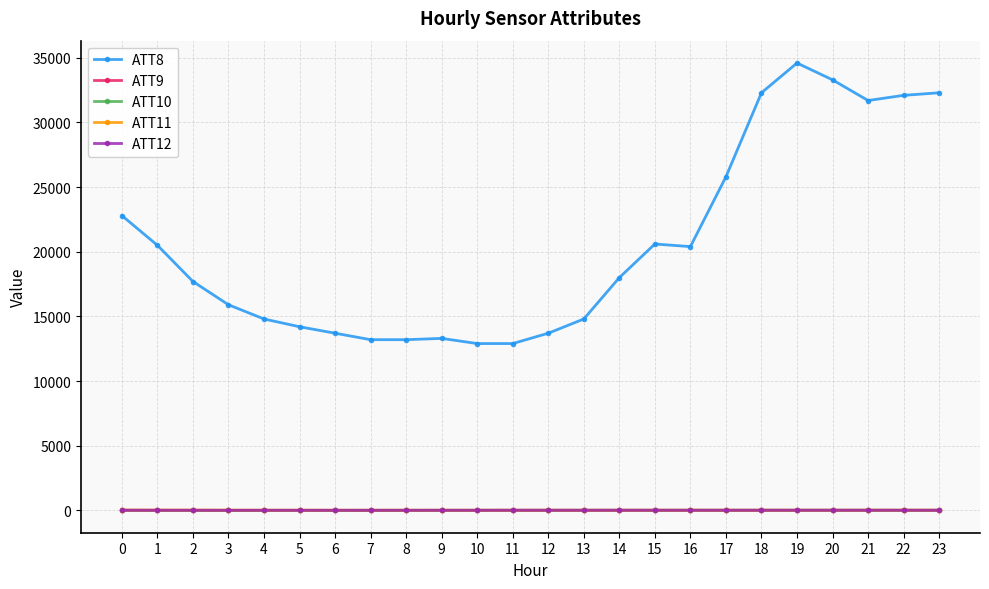

Which series has the largest range (max minus min)?

ATT8